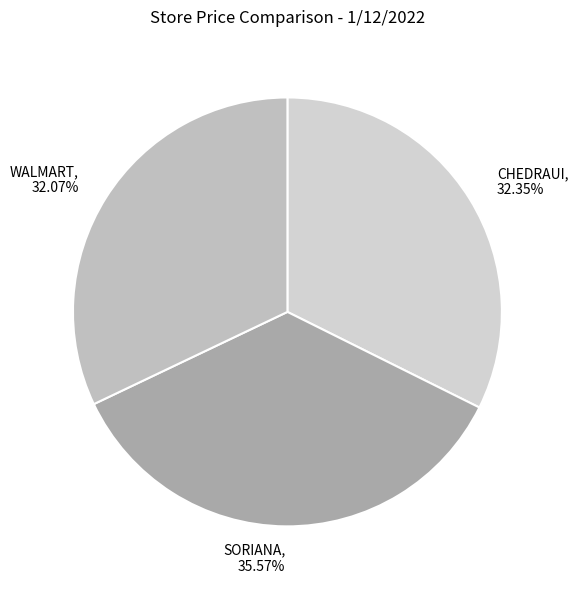

True or false: CHEDRAUI accounts for 32% of the total.

True